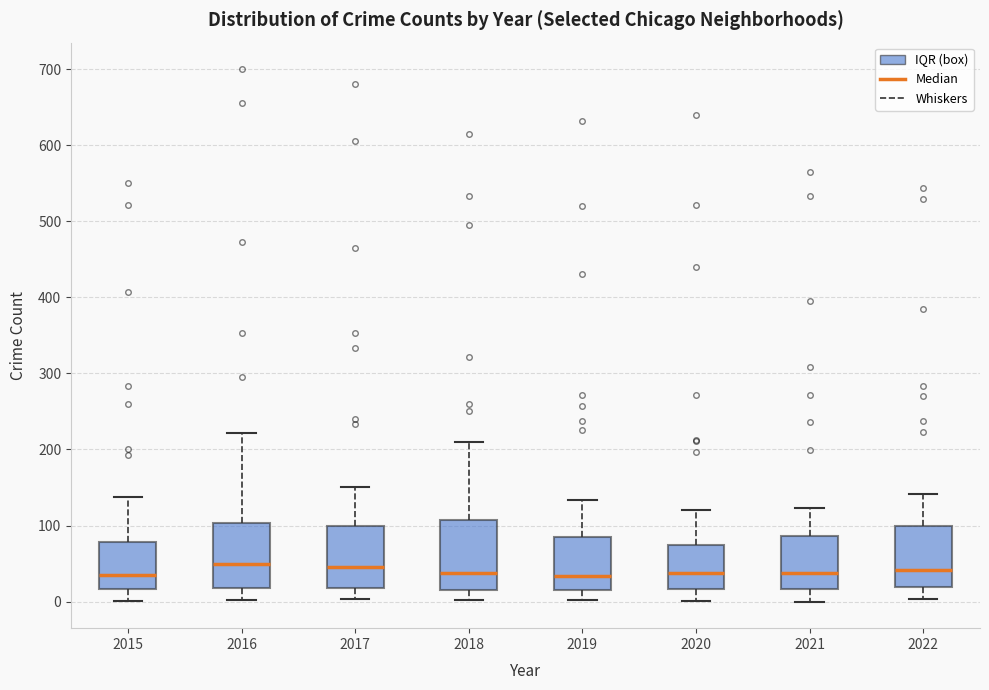

Reading left to right, read every box against the y-axis: the position of its median line, the range the box covers, and the ends of its whiskers. The values are not printed on the chart, so give them approximately, as read against the axis.

2015: median 40, box 20 to 80, whiskers 0 to 140
2016: median 50, box 20 to 100, whiskers 0 to 220
2017: median 50, box 20 to 100, whiskers 0 to 150
2018: median 40, box 20 to 110, whiskers 0 to 210
2019: median 30, box 20 to 90, whiskers 0 to 130
2020: median 40, box 20 to 70, whiskers 0 to 120
2021: median 40, box 20 to 90, whiskers 0 to 120
2022: median 40, box 20 to 100, whiskers 0 to 140